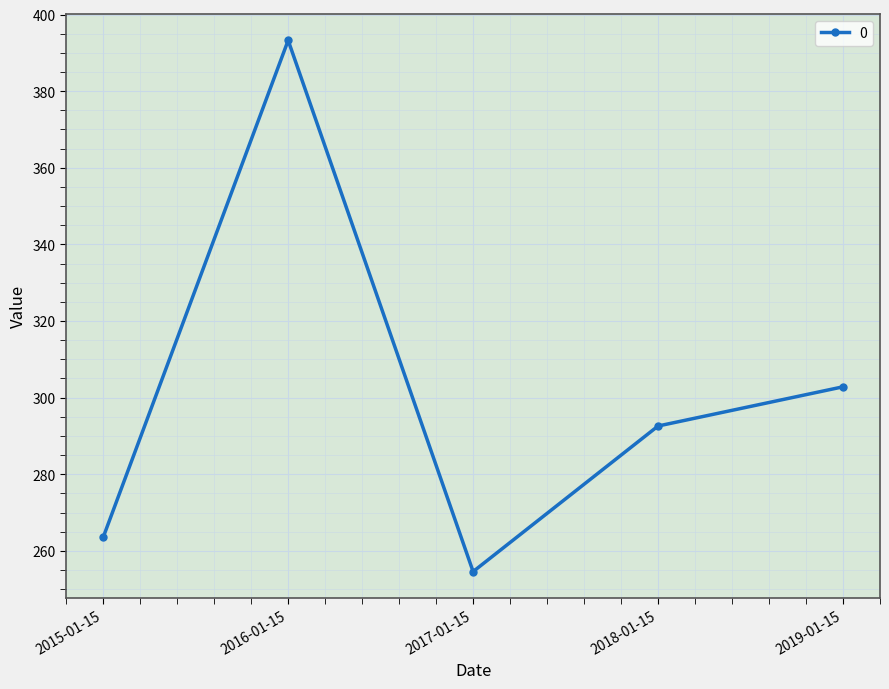

How many lines are shown in the chart?

1